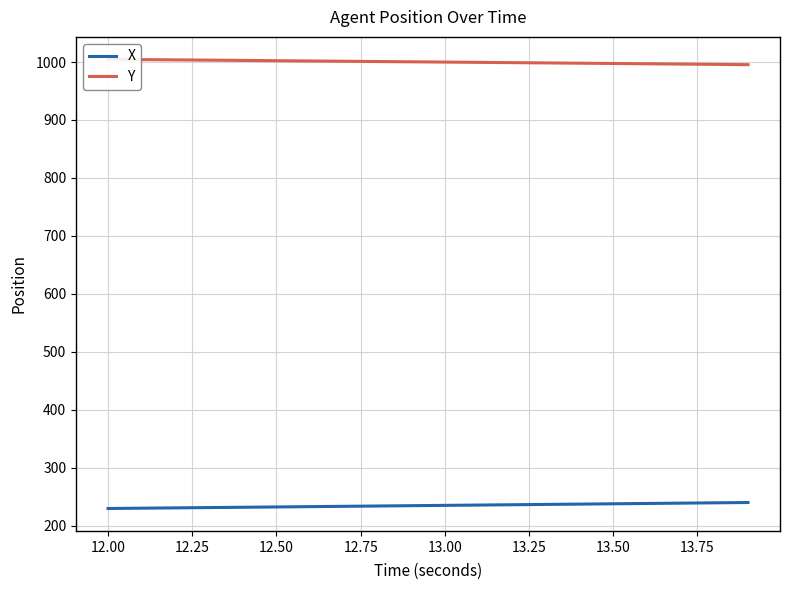

How many series are shown in this chart?

2